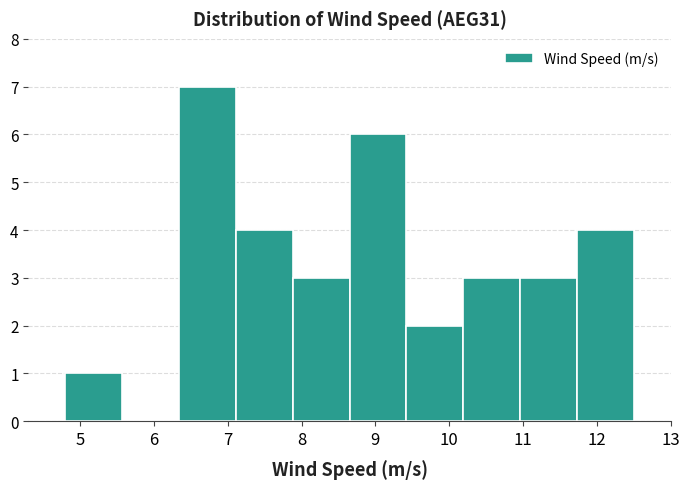

Which range on the x-axis has the tallest bar?

6.34 to 7.11